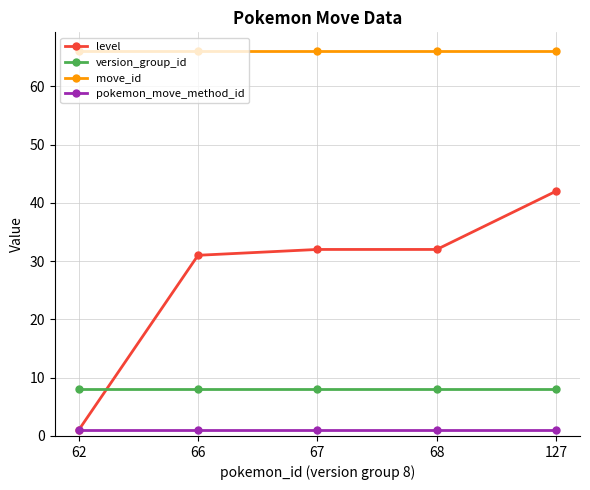

What value does the move_id series have at 66?

66